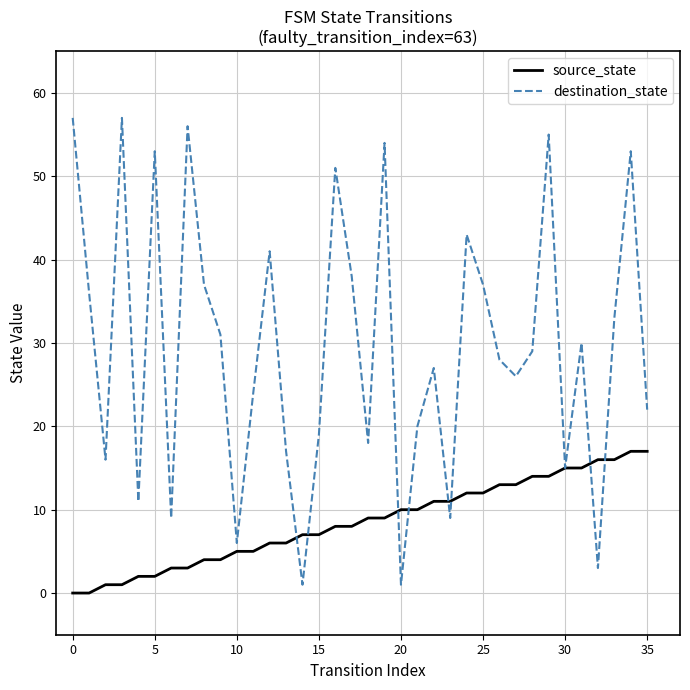

Which series has the largest range (max minus min)?

destination_state